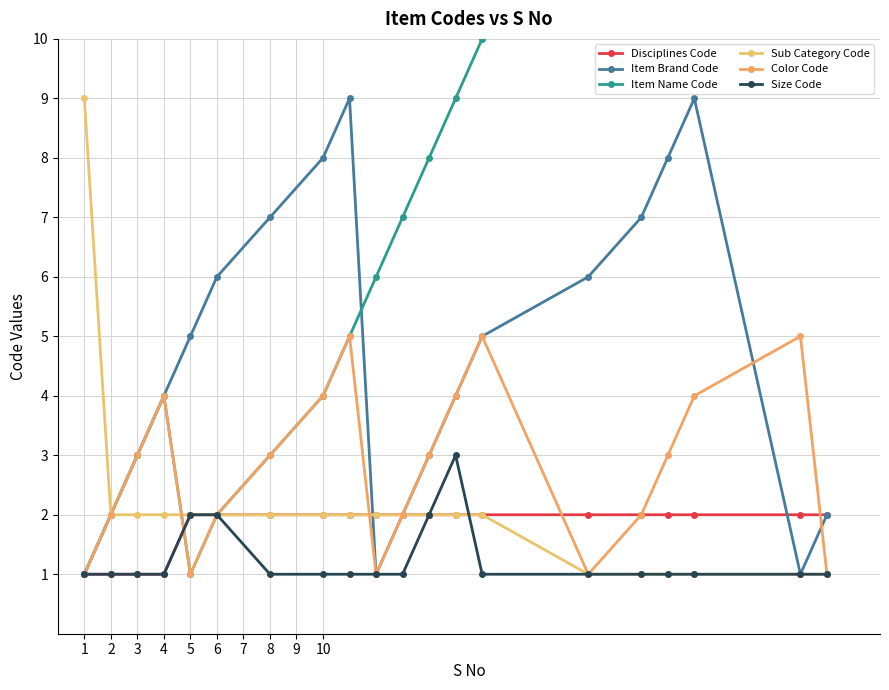

Reading left to right, transcribe all the data shown in this chart.

Disciplines Code: 1	1	1	1	2	2	2	2	2	2	2	2	2	2	2	2	2	2	2	2
Item Brand Code: 1	2	3	4	5	6	7	8	9	1	2	3	4	5	6	7	8	9	1	2
Item Name Code: 1	2	3	4	1	2	3	4	5	6	7	8	9	10	11	12	13	14	15	16
Sub Category Code: 9	2	2	2	2	2	2	2	2	2	2	2	2	2	1	1	1	1	1	1
Color Code: 1	2	3	4	1	2	3	4	5	1	2	3	4	5	1	2	3	4	5	1
Size Code: 1	1	1	1	2	2	1	1	1	1	1	2	3	1	1	1	1	1	1	1